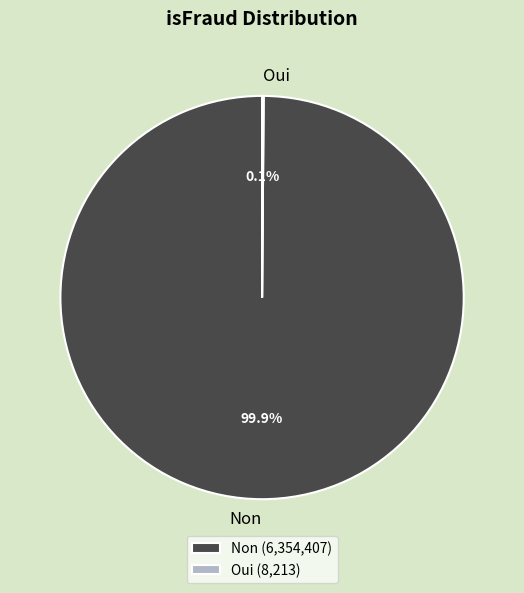

Does Non represent more than half of the total?

Yes